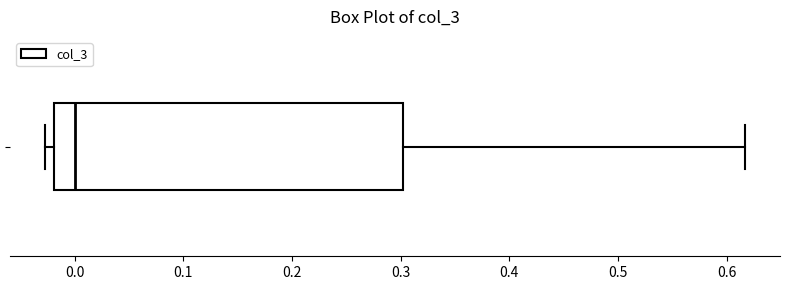

Transcribe this box plot: give where the median line is, the range the box spans, and where the two whiskers end, as read against the x-axis. The values are not printed on the chart, so give them approximately, as read against the axis.

median 0.00, box -0.02 to 0.30, whiskers -0.03 to 0.62